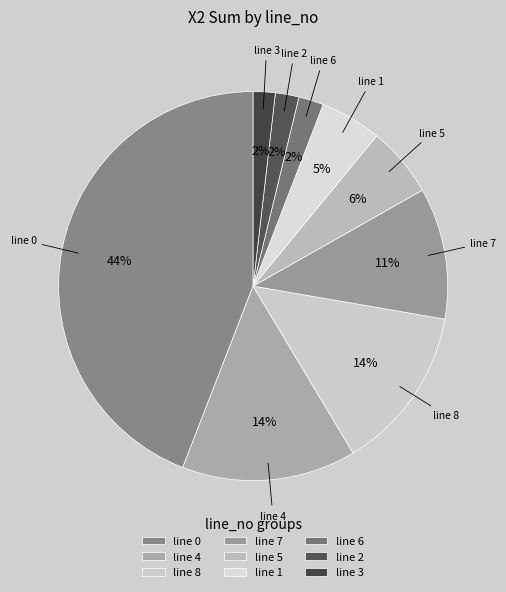

To the nearest percent, what portion does line 7 represent?

11%